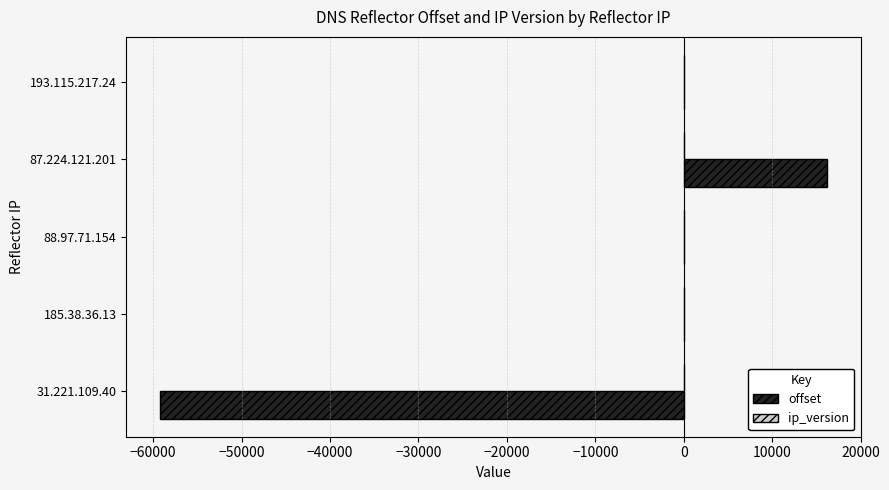

What is the greatest value displayed?

16233